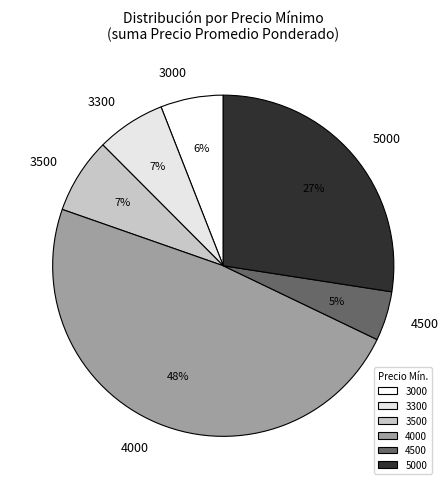

Which has a higher value, 4500 or 5000?

5000